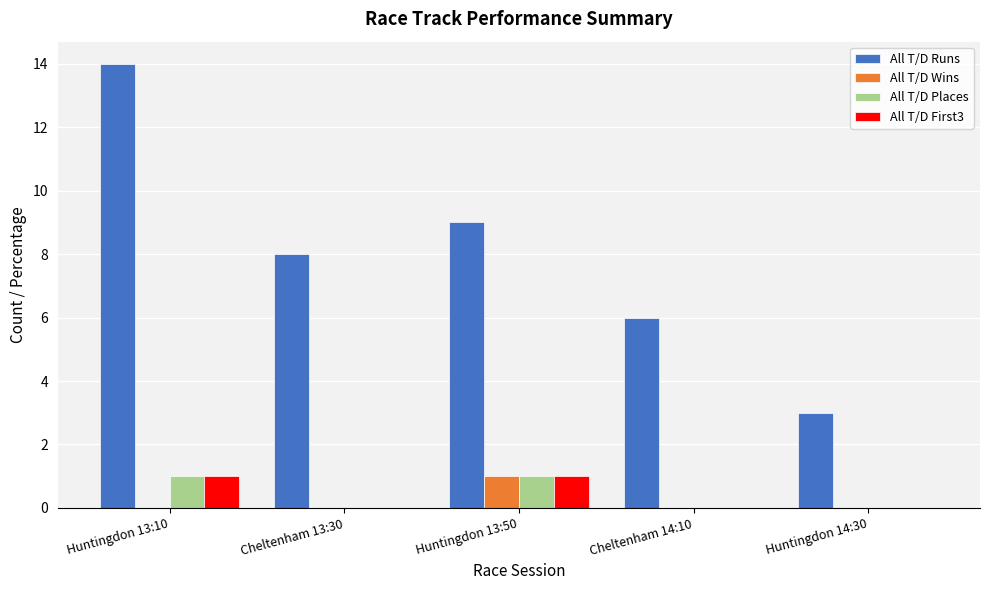

What is the maximum value shown in the chart?

14